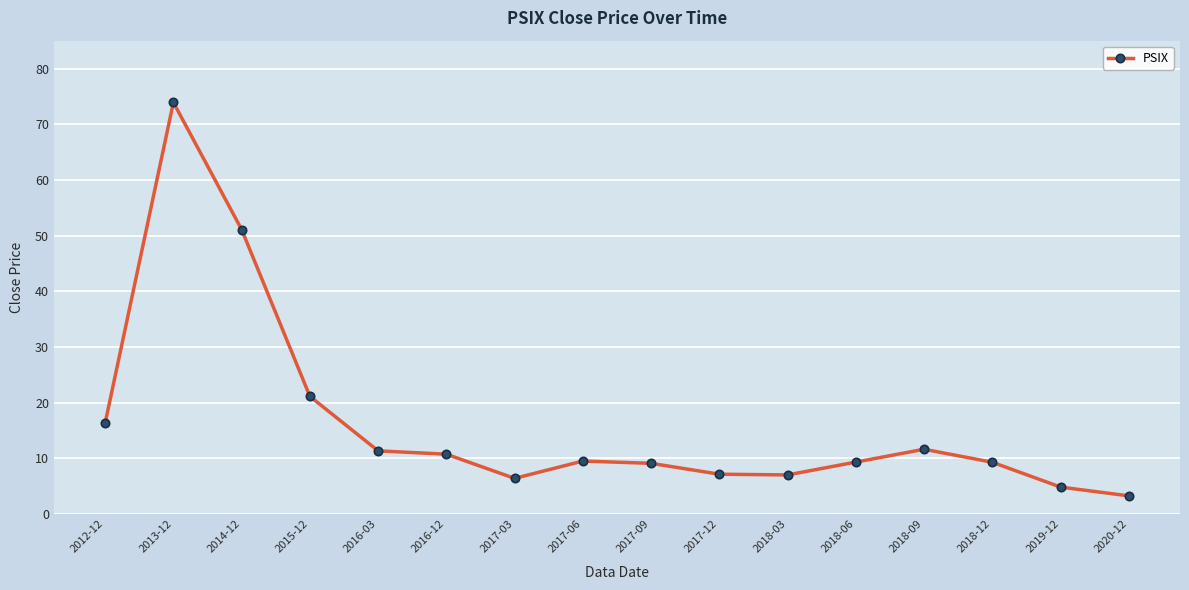

What is the greatest value displayed?

74.0